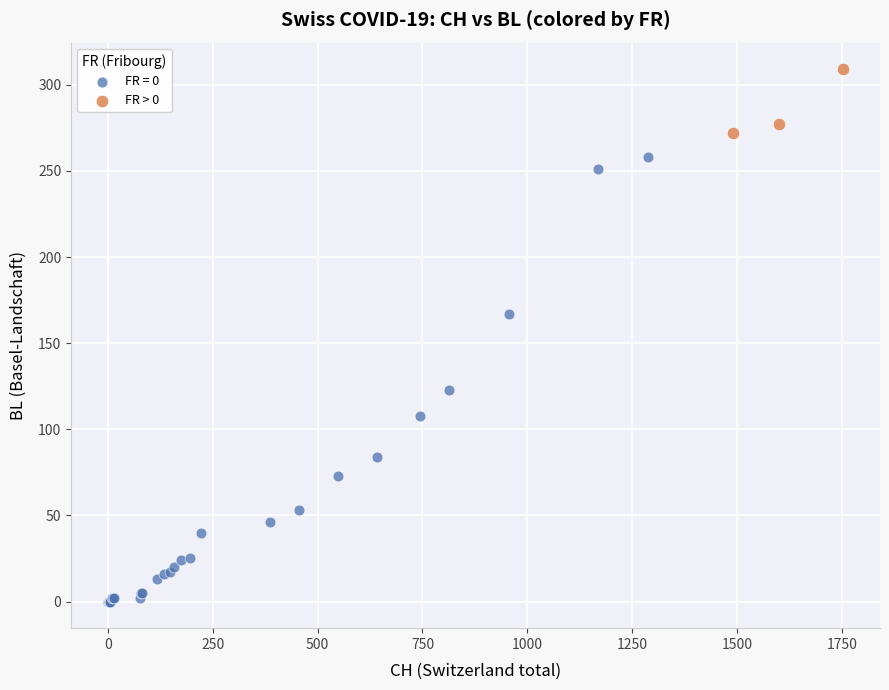

Which series has the largest Y range (max minus min)?

FR = 0